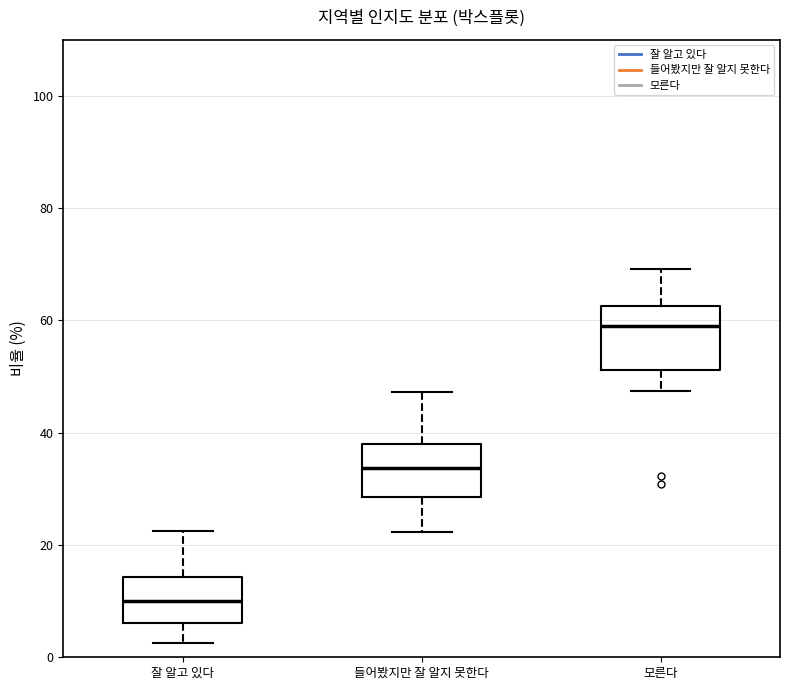

Reading left to right, transcribe this box plot: for each box, give where its median line is, the range the box spans, and where its two whiskers end, as read against the y-axis. The values are not printed on the chart, so give them approximately, as read against the axis.

잘 알고 있다: median 10, box 6 to 14, whiskers 2 to 22
들어봤지만 잘 알지 못한다: median 34, box 28 to 38, whiskers 22 to 48
모른다: median 60, box 52 to 62, whiskers 48 to 70